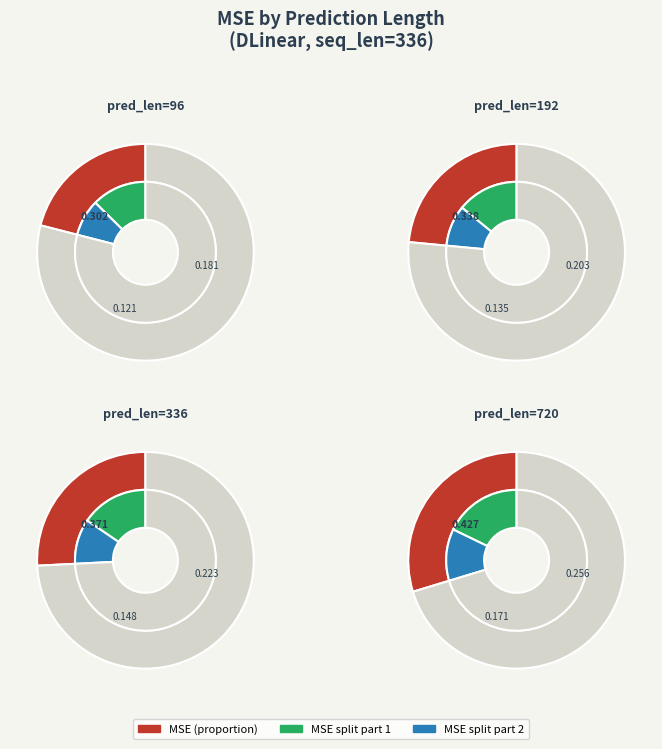

Which category has the biggest portion of the pie?

720